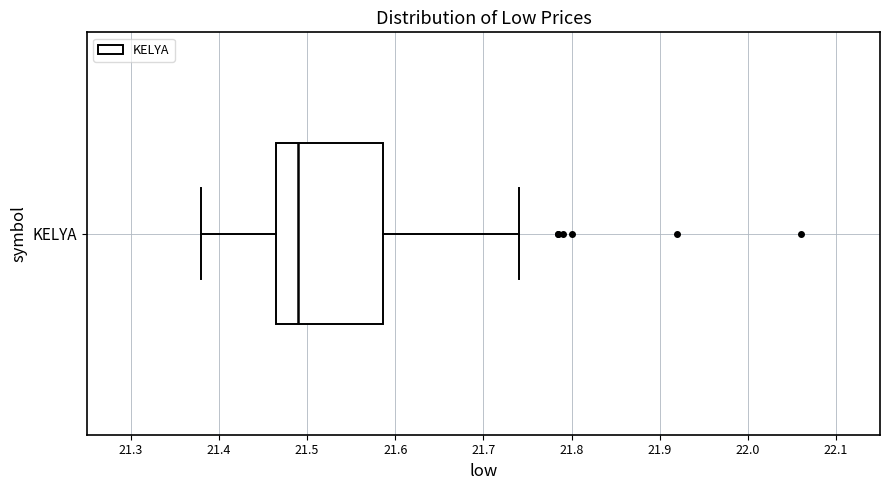

Transcribe this box plot: give where the median line is, the range the box spans, and where the two whiskers end, as read against the x-axis. The values are not printed on the chart, so give them approximately, as read against the axis.

median 21.49, box 21.47 to 21.59, whiskers 21.38 to 21.74